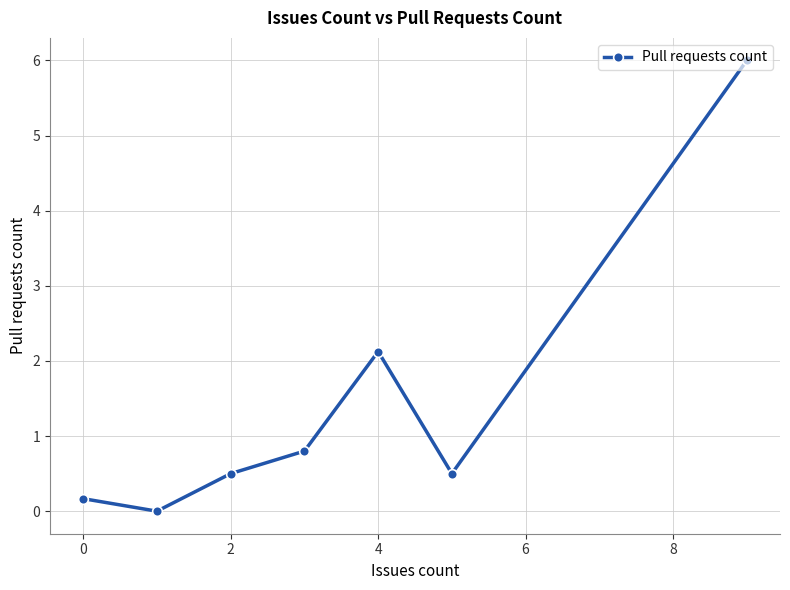

What is the value of the 5th point from the left?

2.1